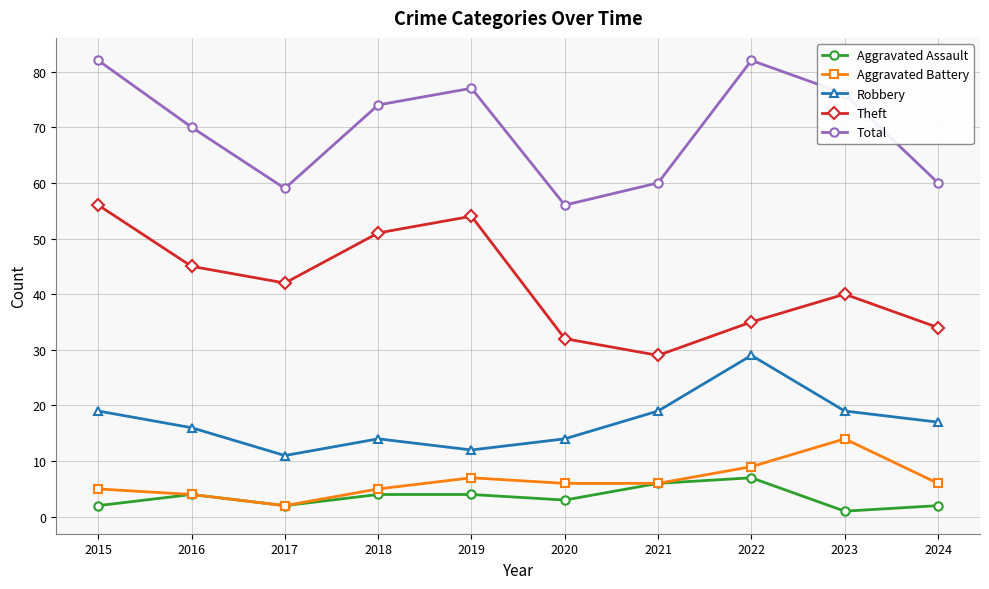

True or false: Aggravated Assault and Robbery intersect in this chart.

False